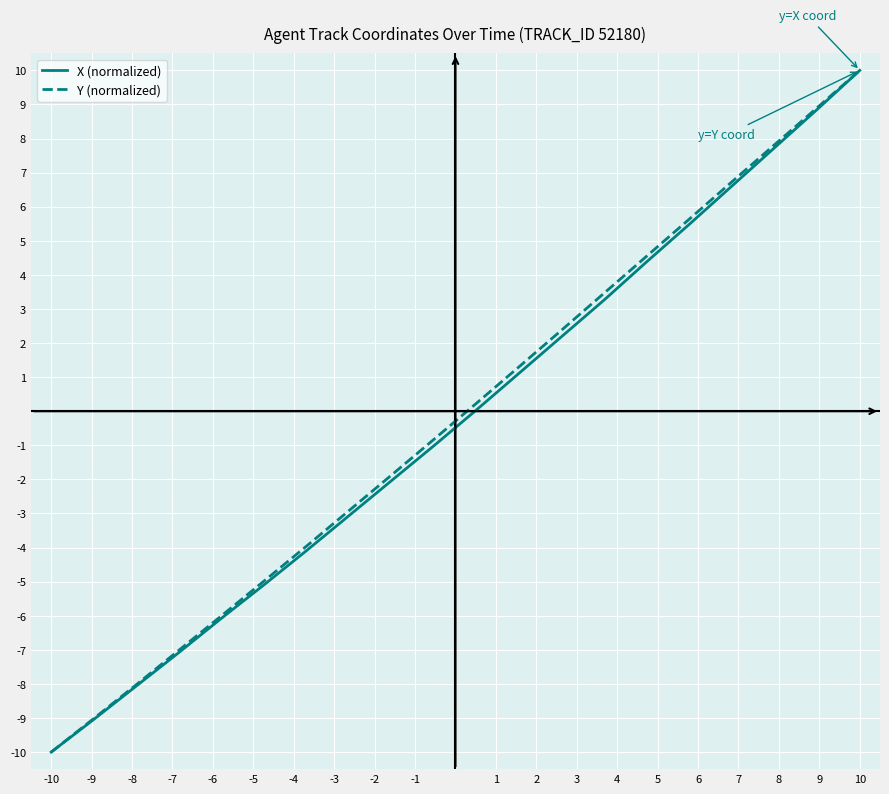

What is the smallest value displayed?

-10.0